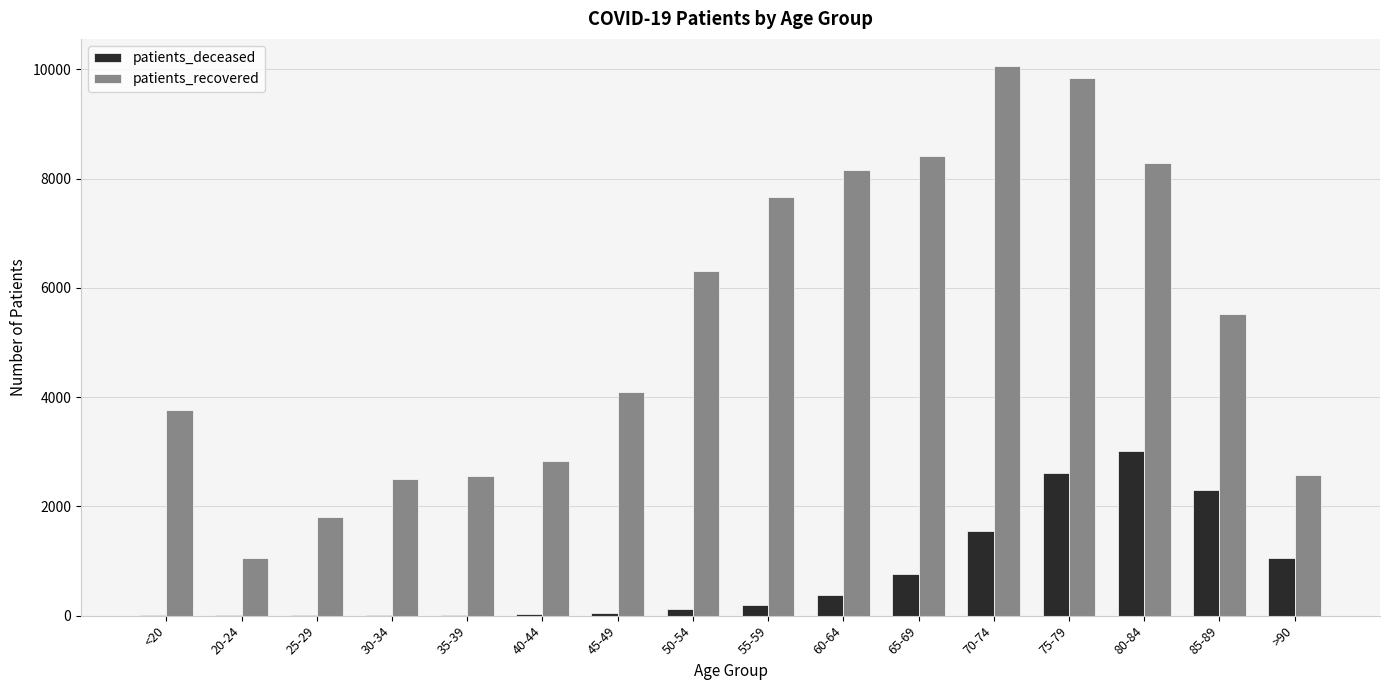

What is the total value across all series at >90?

3627